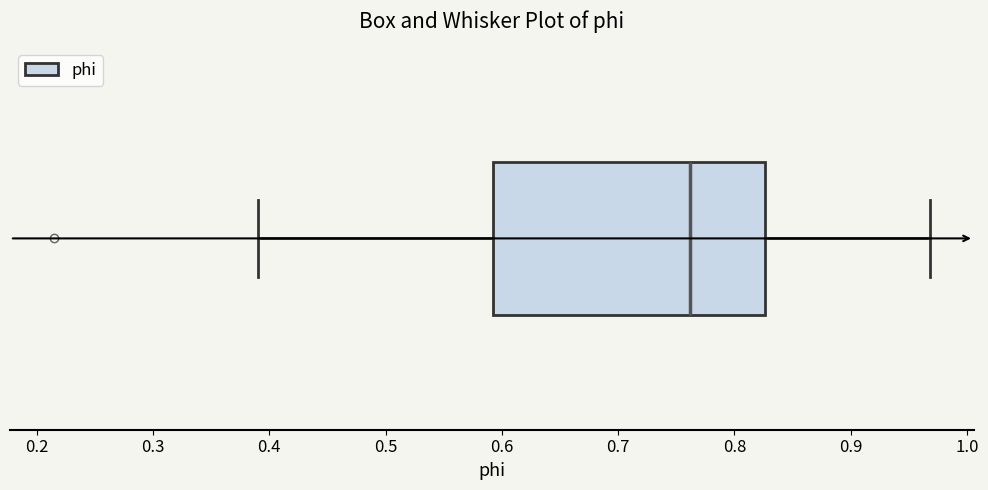

Transcribe this box plot: give where the median line is, the range the box spans, and where the two whiskers end, as read against the x-axis. The values are not printed on the chart, so give them approximately, as read against the axis.

median 0.76, box 0.59 to 0.83, whiskers 0.39 to 0.97